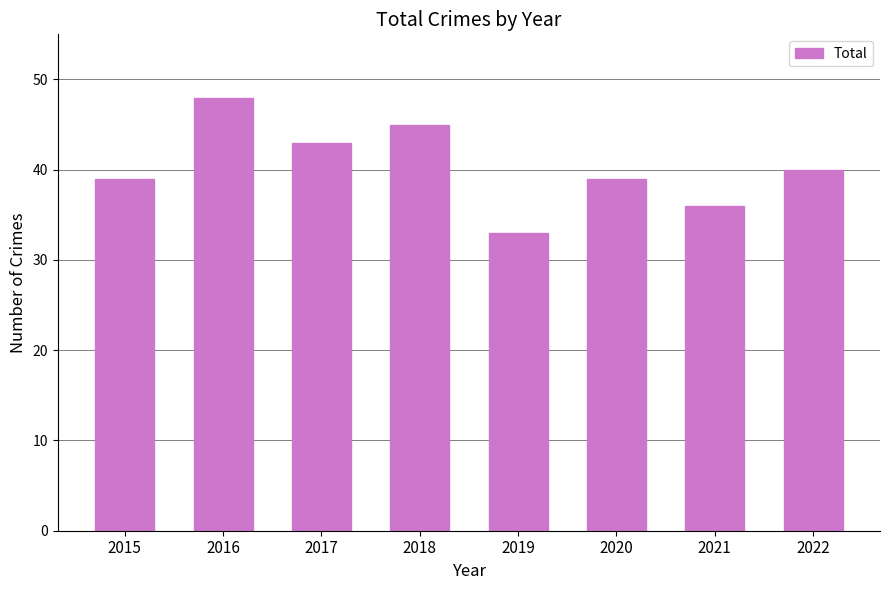

What is the value of the 7th bar from the left?

36